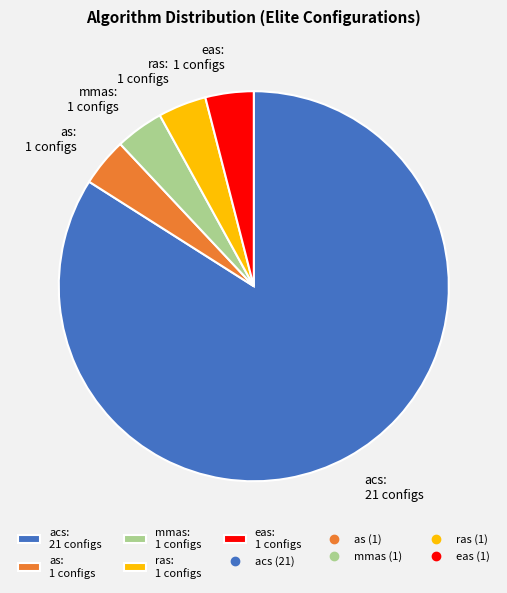

The ras slice represents 10% of the pie. True or false?

False